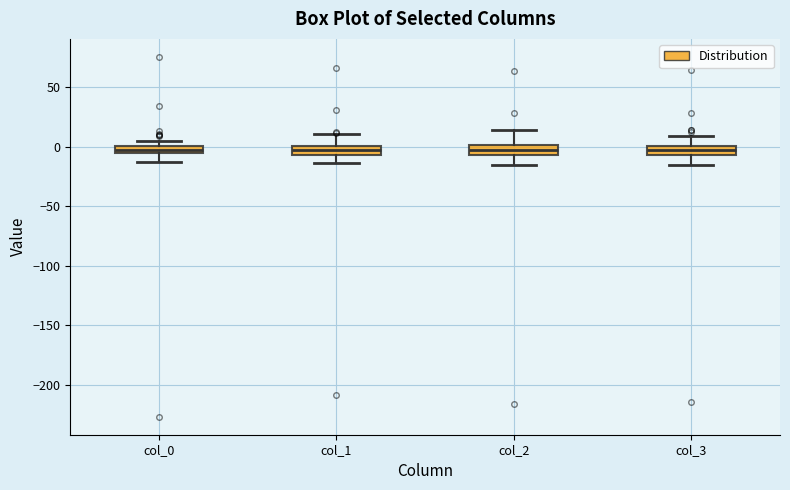

Where is the lower edge of the box for col_0 on the y-axis? The values are not printed on the chart, so give them approximately, as read against the axis.

-5